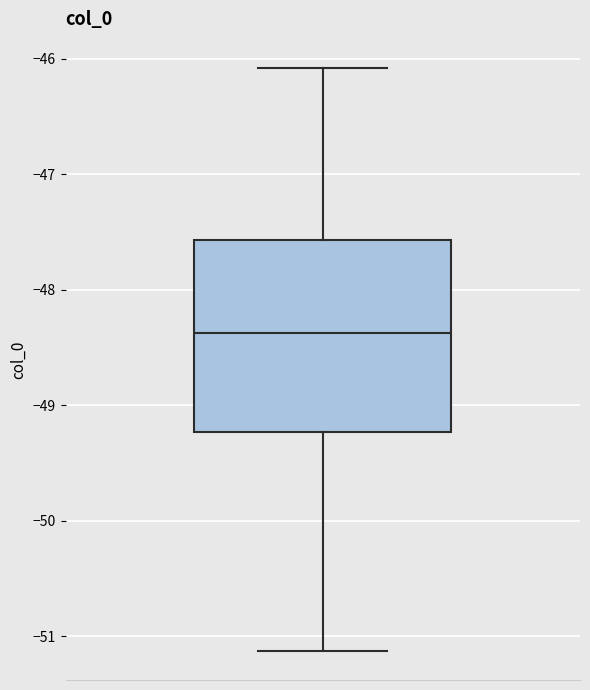

Where does the lower whisker of the box end on the y-axis? The values are not printed on the chart, so give them approximately, as read against the axis.

-51.1